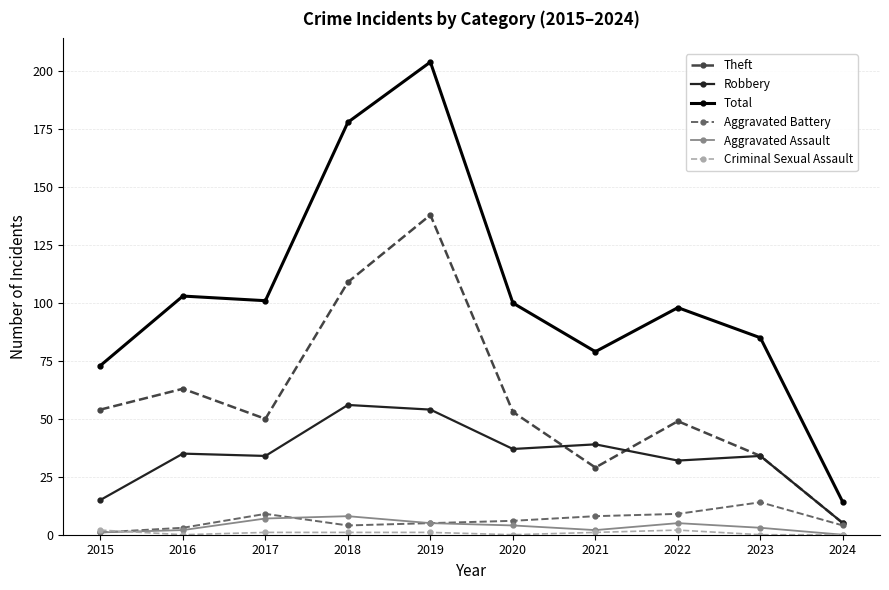

At which category does Theft reach its first local valley?

2017